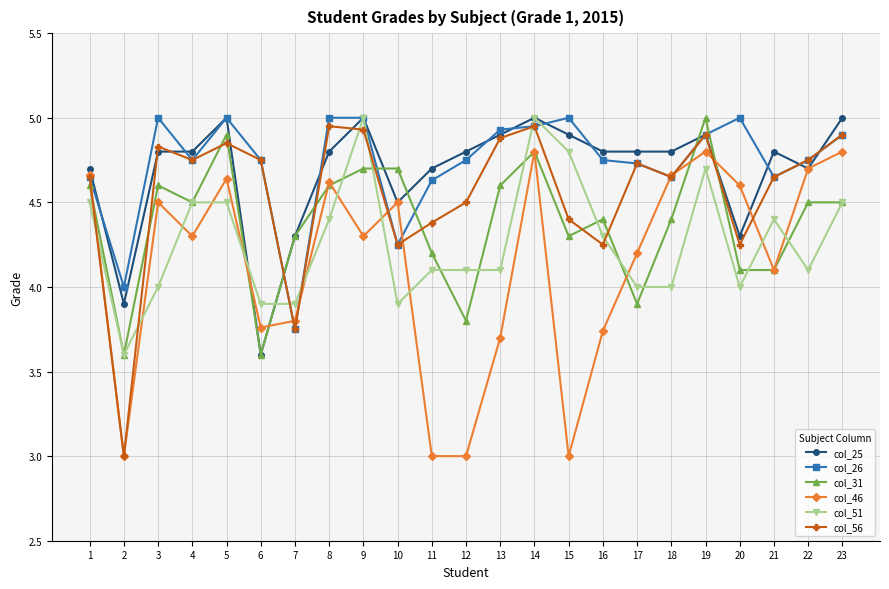

Where do col_51 and col_56 first cross each other?

1 and 2